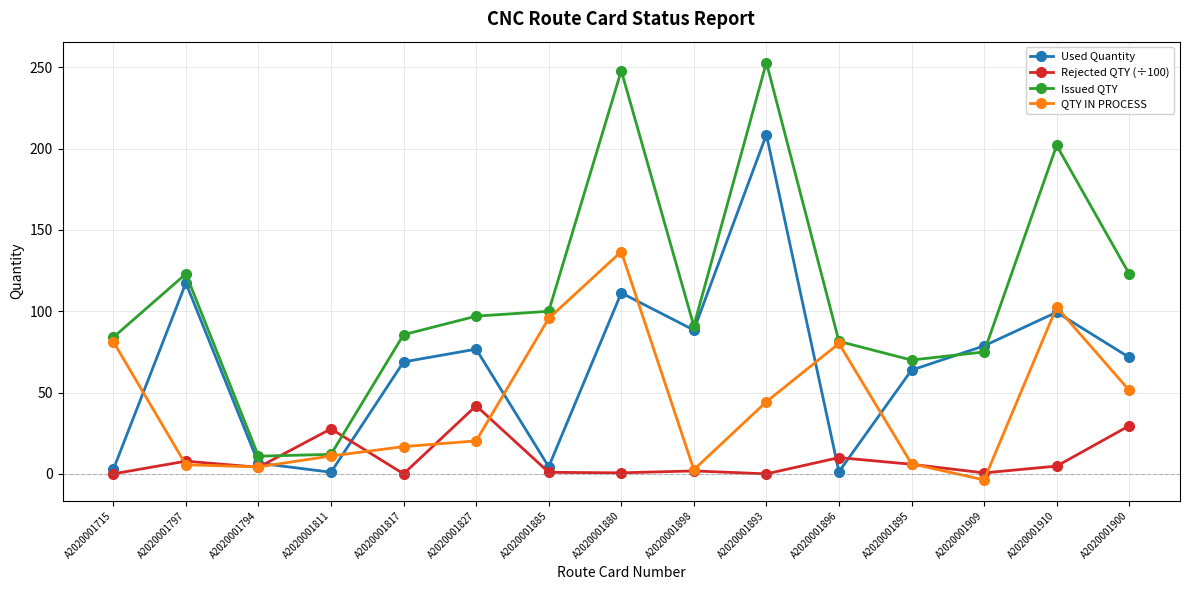

What is the highest value of the QTY IN PROCESS series?

136.7